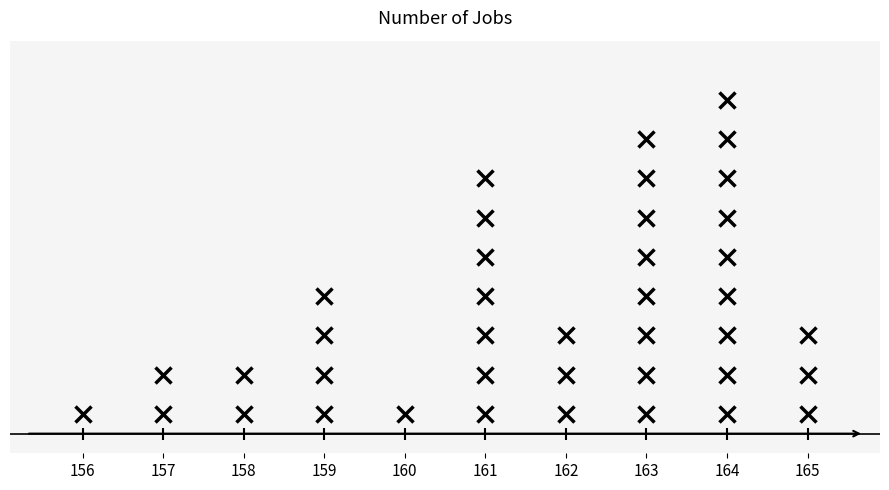

Reading left to right, what are all the values shown in this chart?

156	157	157	158	158	159	159	159	159	160	161	161	161	161	161	161	161	162	162	162	163	163	163	163	163	163	163	163	164	164	164	164	164	164	164	164	164	165	165	165